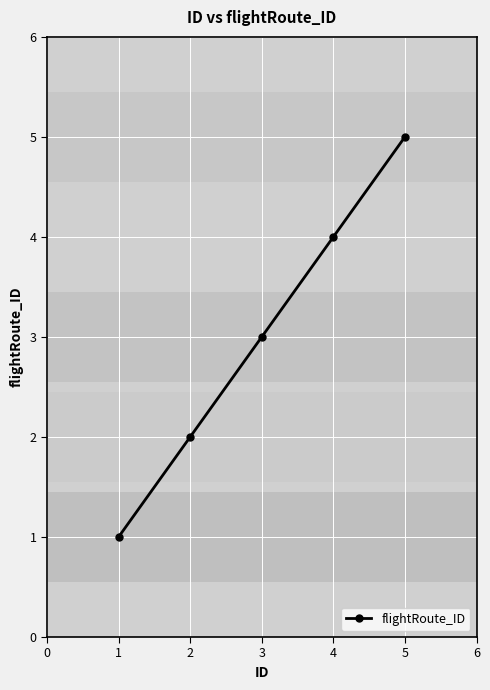

Between 1 and 2, which is larger?

2